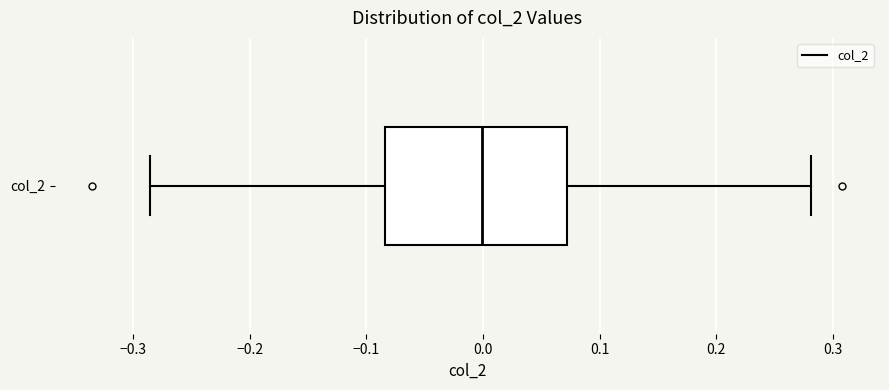

Transcribe this box plot: give where the median line is, the range the box spans, and where the two whiskers end, as read against the x-axis. The values are not printed on the chart, so give them approximately, as read against the axis.

median 0.00, box -0.08 to 0.07, whiskers -0.29 to 0.28